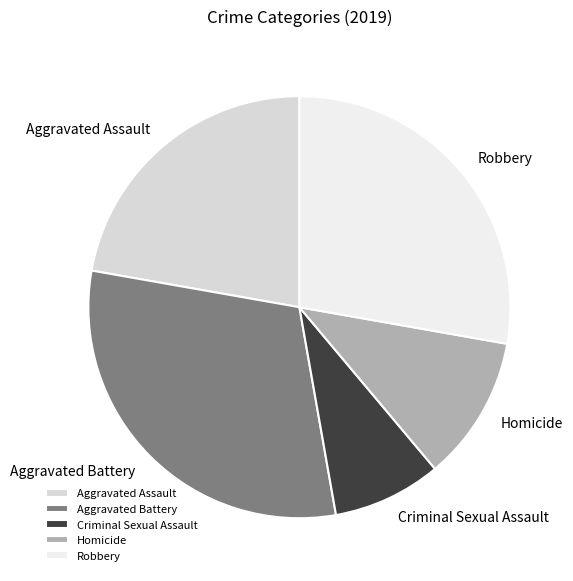

Does Criminal Sexual Assault account for over 50% of the chart?

No